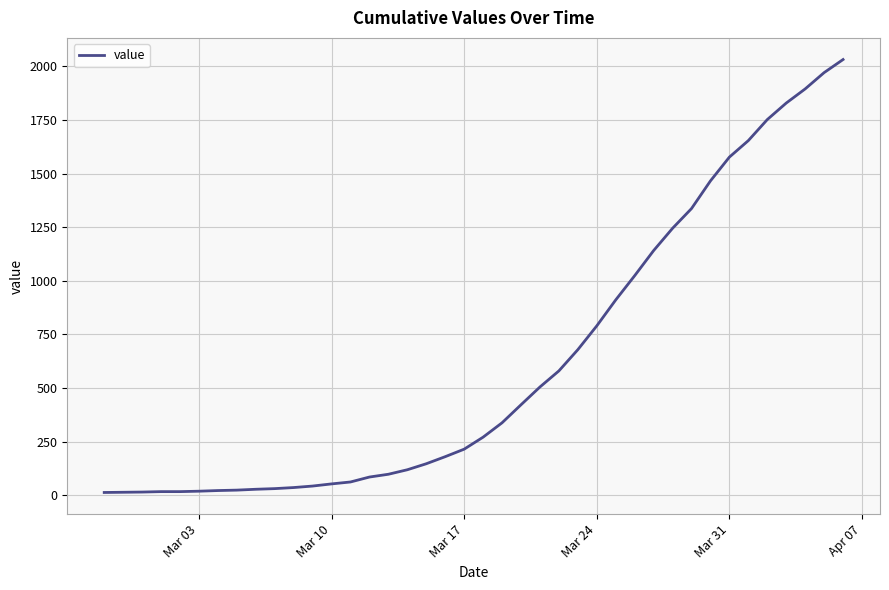

What is the difference between the maximum and minimum values?

2019